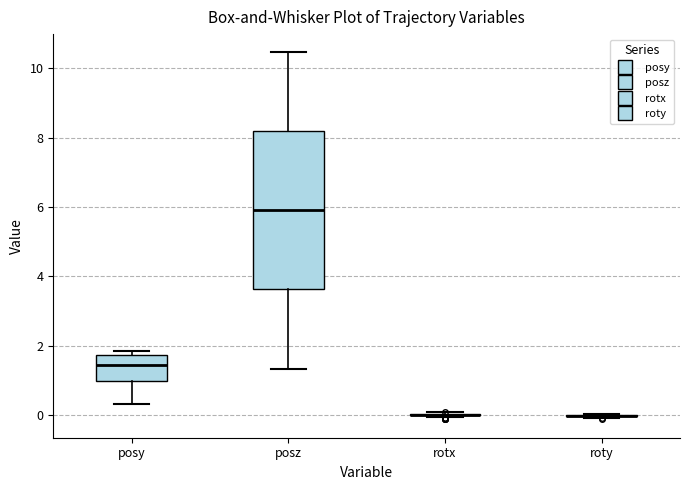

Reading left to right, transcribe this box plot: for each box, give where its median line is, the range the box spans, and where its two whiskers end, as read against the y-axis. The values are not printed on the chart, so give them approximately, as read against the axis.

posy: median 1.4, box 1.0 to 1.8, whiskers 0.4 to 1.8 (just above the box's upper edge)
posz: median 6.0, box 3.6 to 8.2, whiskers 1.4 to 10.4
rotx: box collapsed to a line at 0.0, whiskers 0.0 to 0.0
roty: box collapsed to a line at 0.0, whiskers 0.0 to 0.0